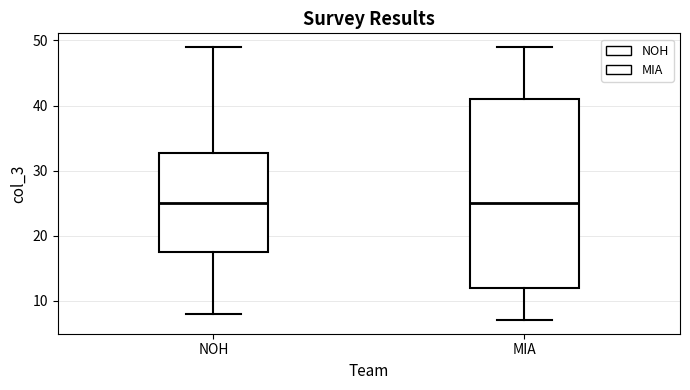

Which box is the tallest, from its lower edge to its upper edge?

MIA